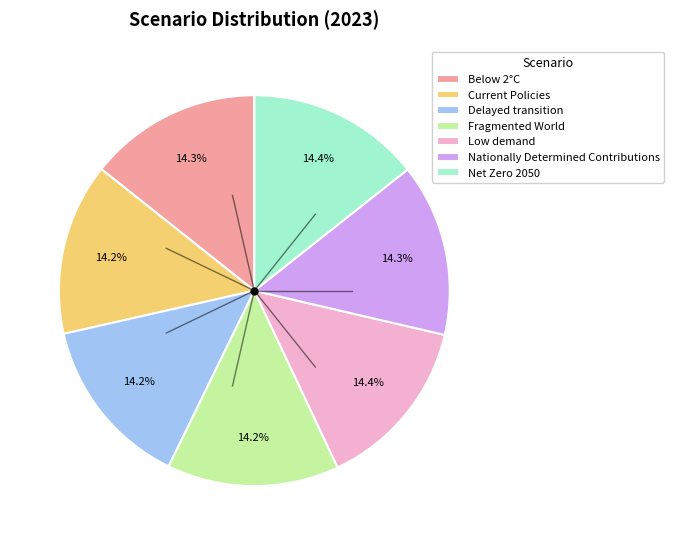

Combined, what portion of the pie is Below 2°C and Current Policies?

28.5%